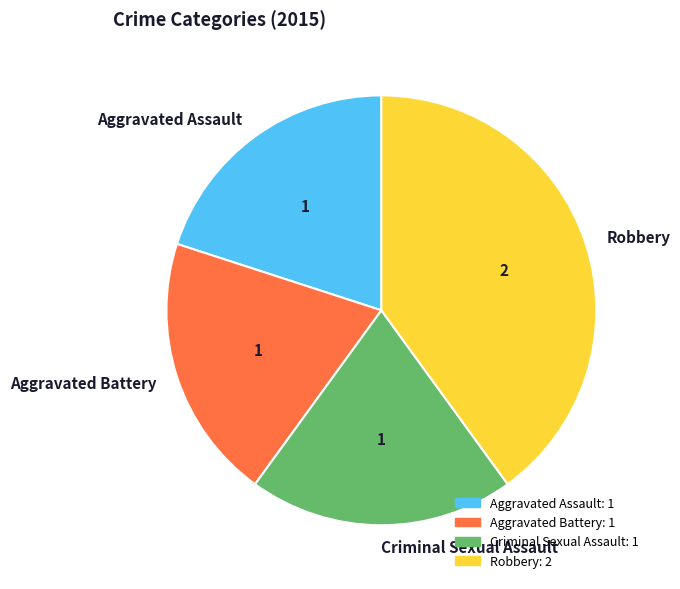

Which slice is the largest?

Robbery